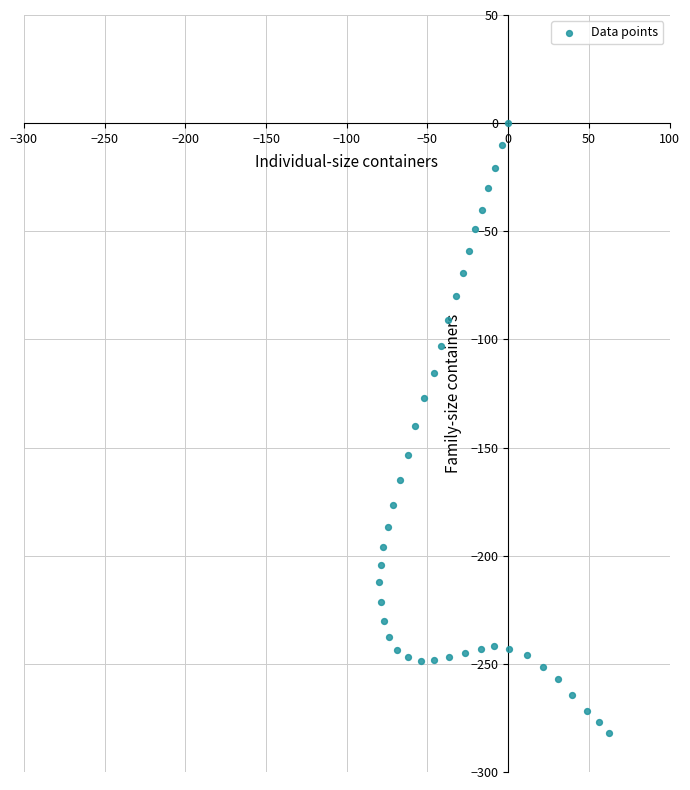

What is the range of Y values (max minus min)?

282.0